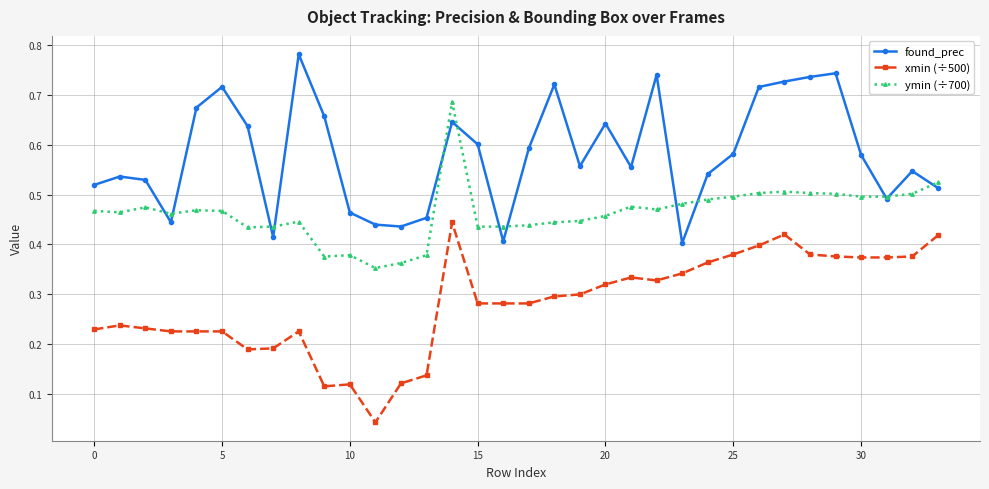

How many found_prec values are between 0 and 1?

34